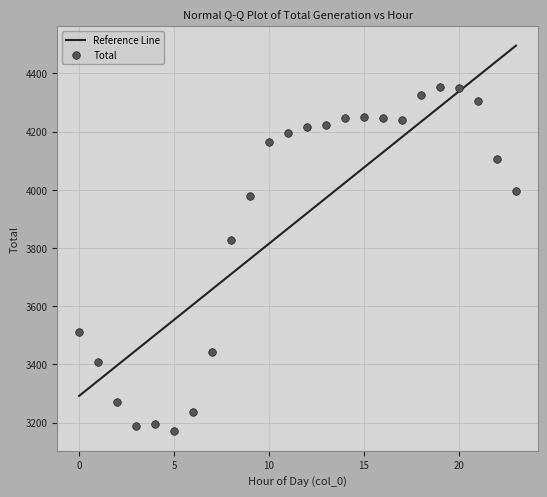

What Y value in the scatter plot is closest to 3761?

3829